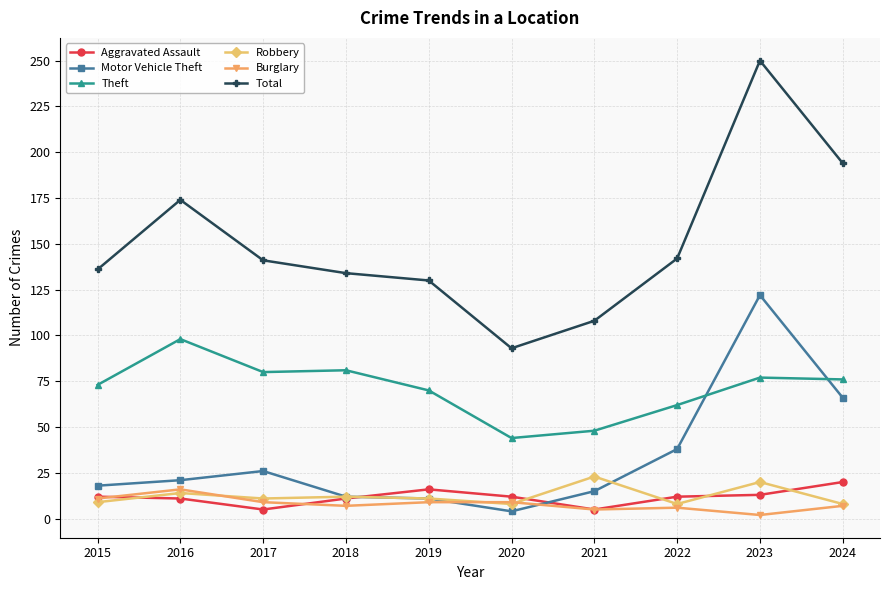

Which series has the widest spread of values?

Total